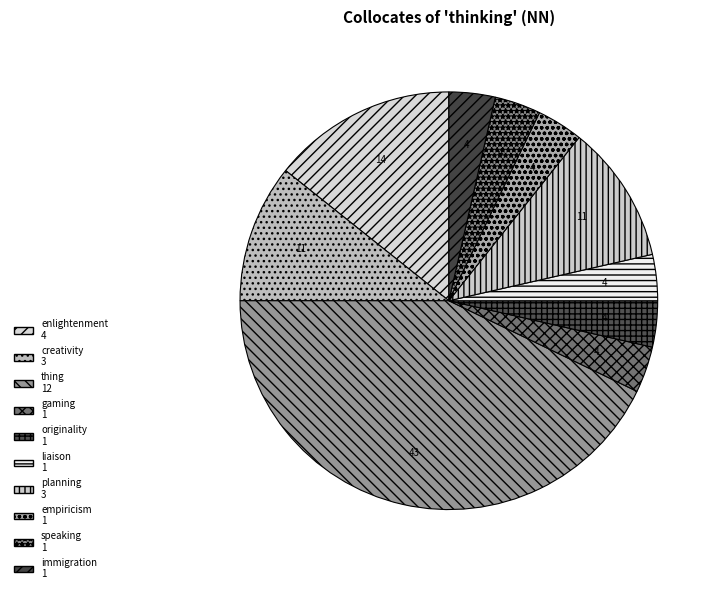

Is it true that liaison is 1% of the pie?

False